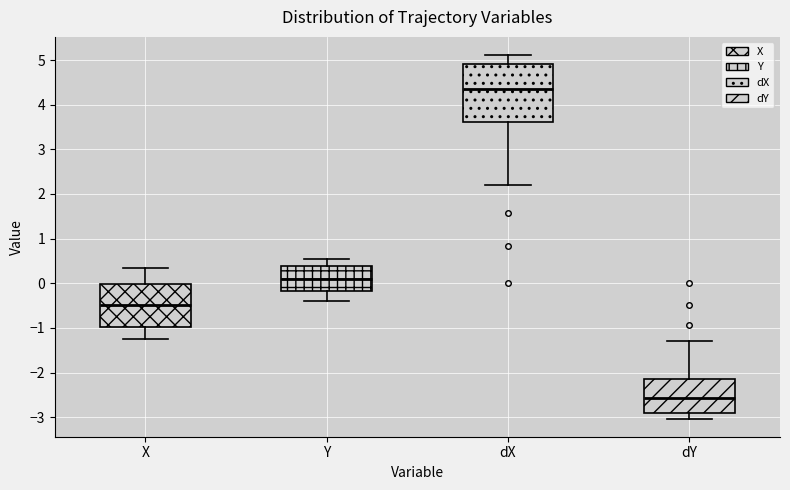

Where is the upper edge of the box for dX on the y-axis? The values are not printed on the chart, so give them approximately, as read against the axis.

4.9